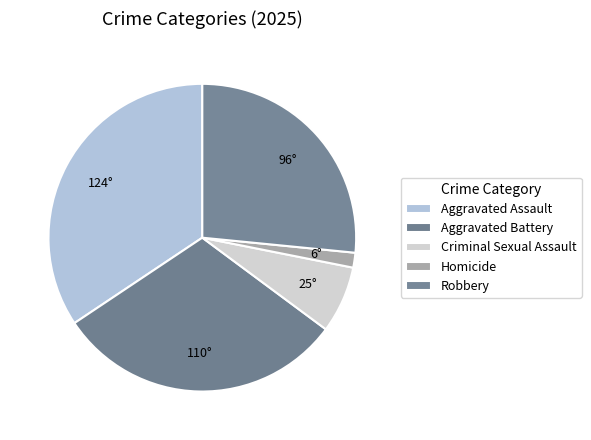

How many segments does this pie chart have?

5